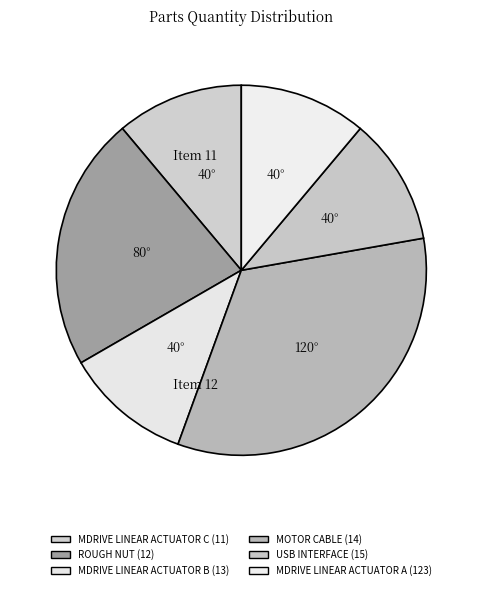

To the nearest percent, what portion does ROUGH NUT (12) represent?

22%